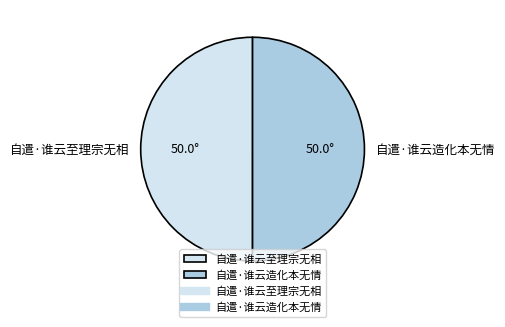

Is the sum of 自遣·谁云造化本无情 and 自遣·谁云至理宗无相 greater than half?

Yes